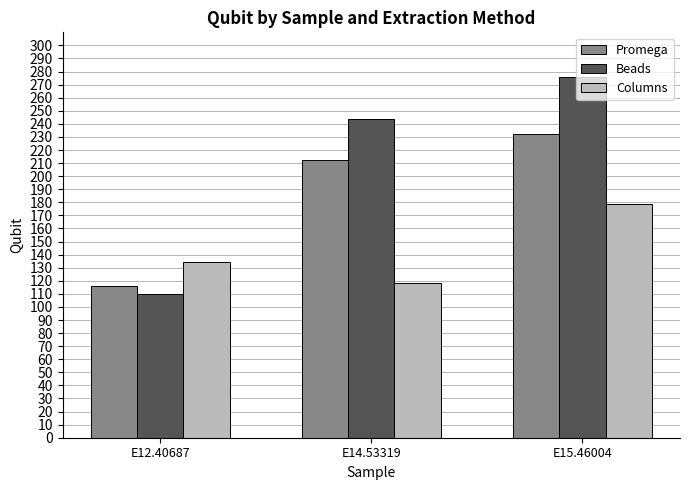

How many data points in Beads are less than 244?

1